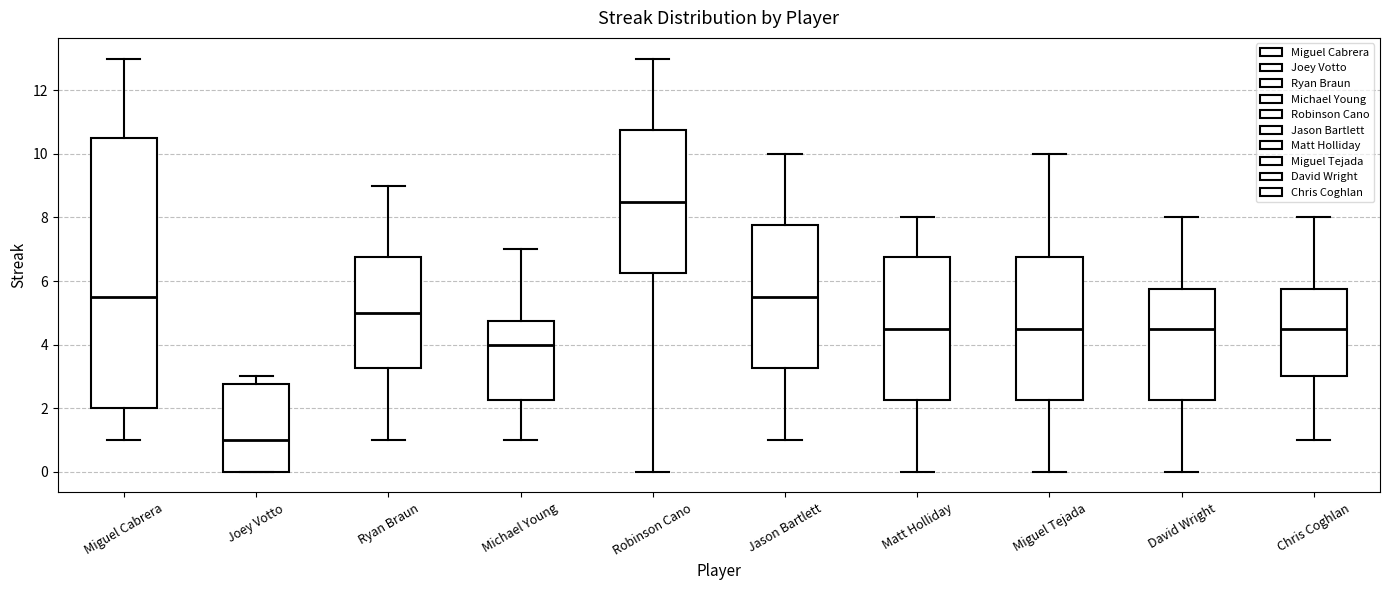

Comparing the boxes themselves (not the whiskers), which one is the tallest?

Miguel Cabrera